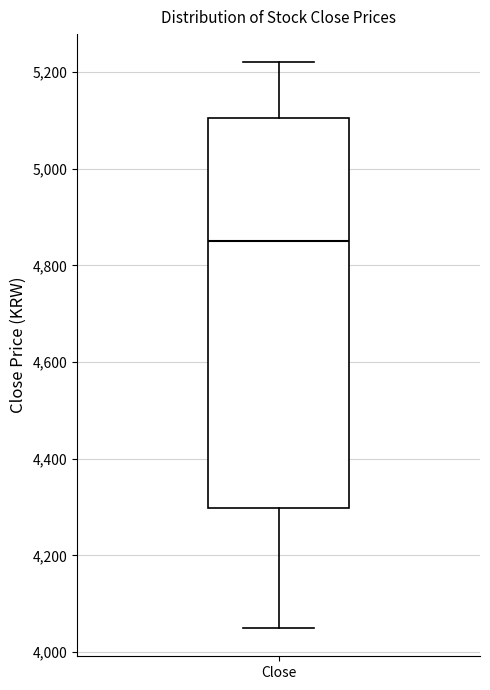

Read this box plot against the y-axis: the position of the median line, the range covered by the box, and the ends of both whiskers. The values are not printed on the chart, so give them approximately, as read against the axis.

median 4860, box 4300 to 5100, whiskers 4060 to 5220